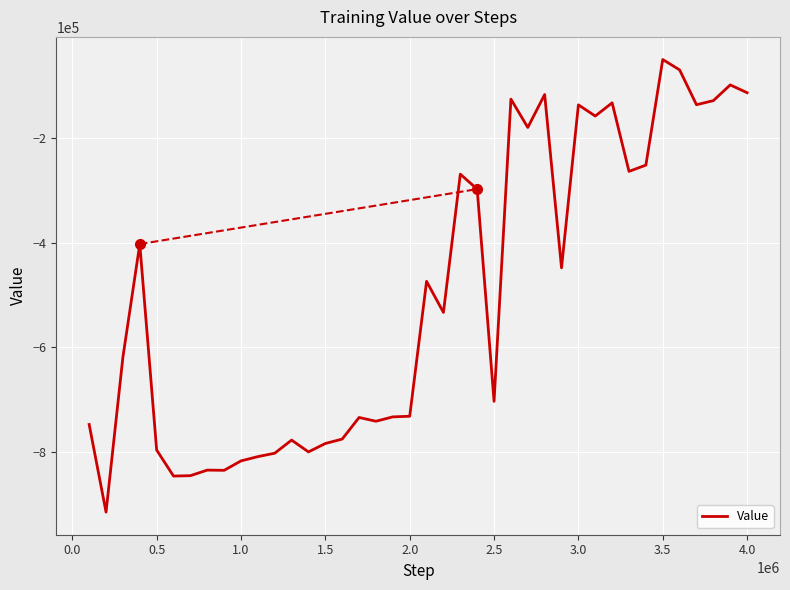

What is the difference between the second highest and second lowest values?

775651.6